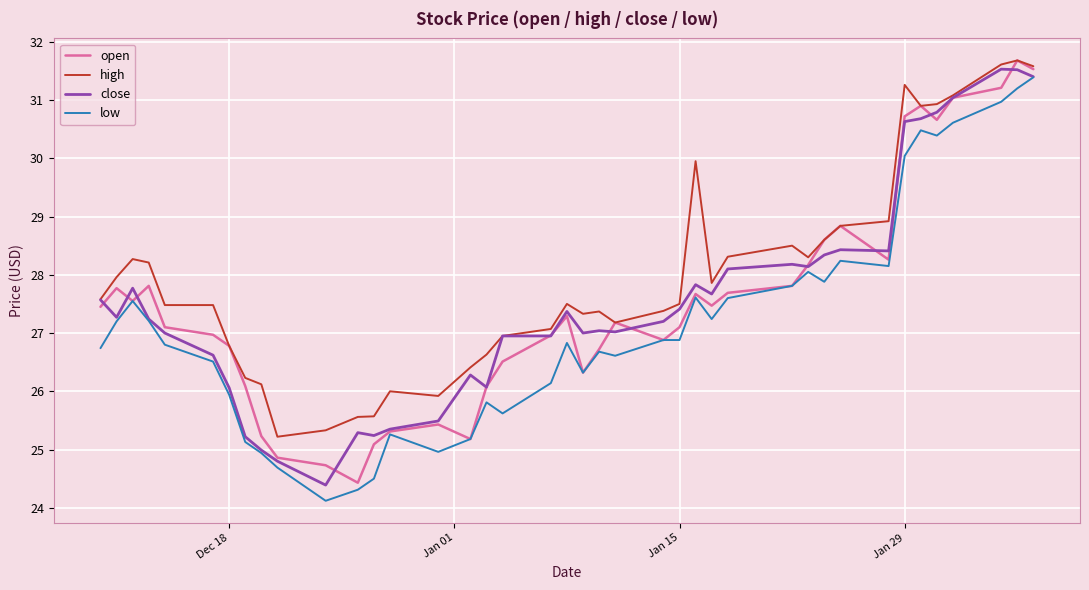

Which series has the largest total across all categories?

high